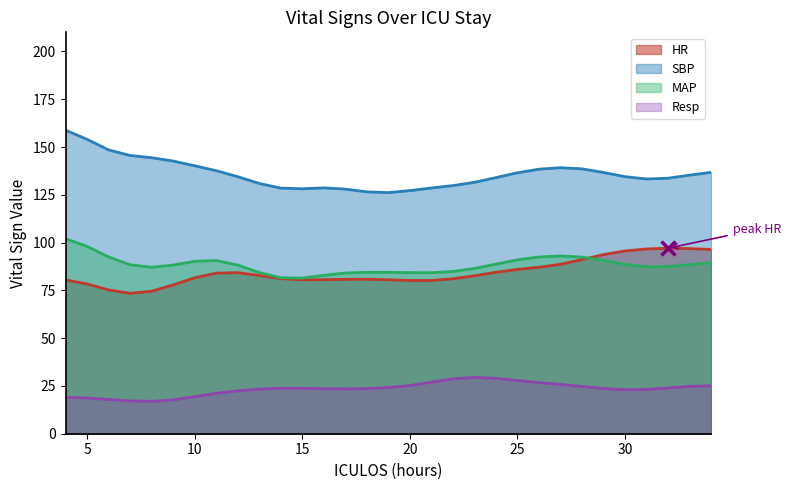

The Resp series shows 10.6 at 20. True or false?

False